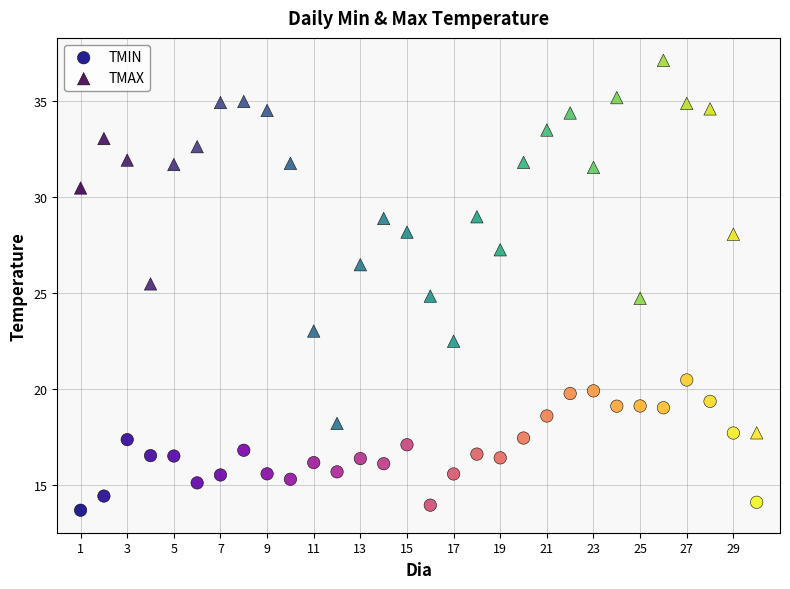

Which series reaches the minimum Y coordinate?

TMIN